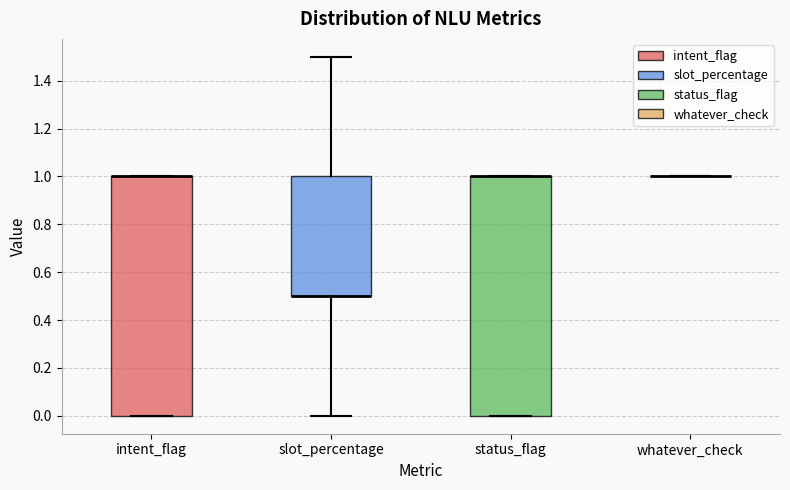

Where is the lower edge of the box for status_flag on the y-axis? The values are not printed on the chart, so give them approximately, as read against the axis.

0.0